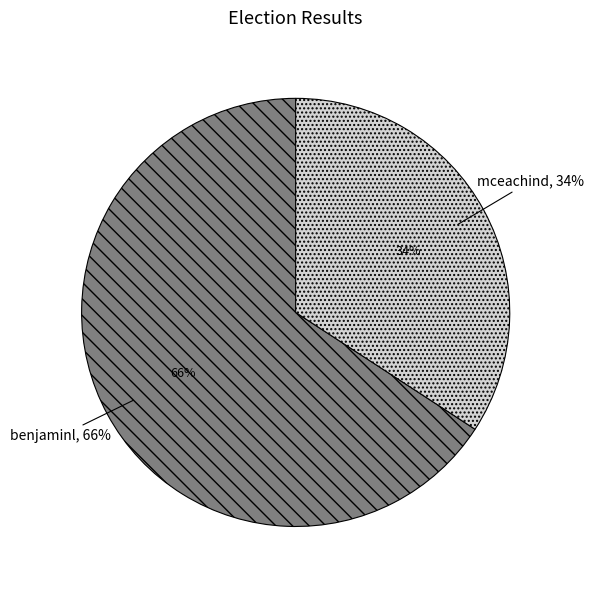

Is the sum of mceachind and benjaminl greater than half?

Yes